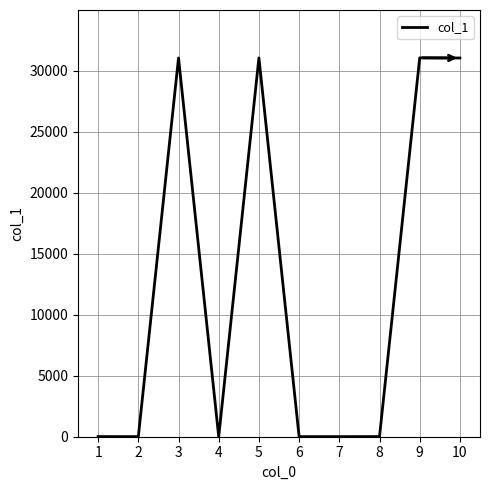

What is the difference between the maximum and minimum values?

31069